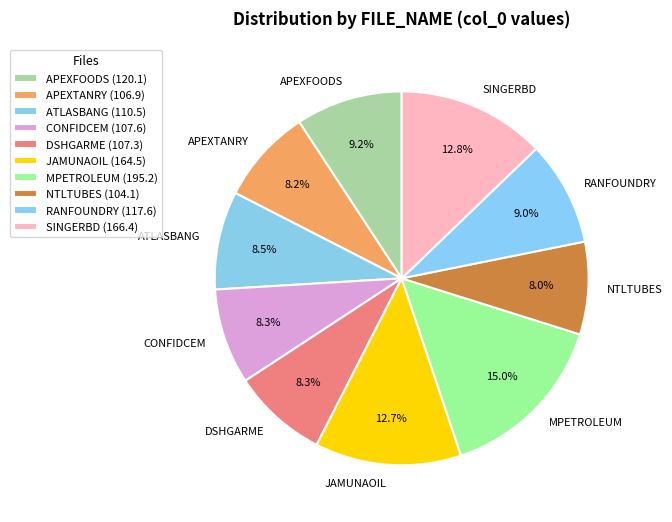

Between RANFOUNDRY and NTLTUBES, which is larger?

RANFOUNDRY